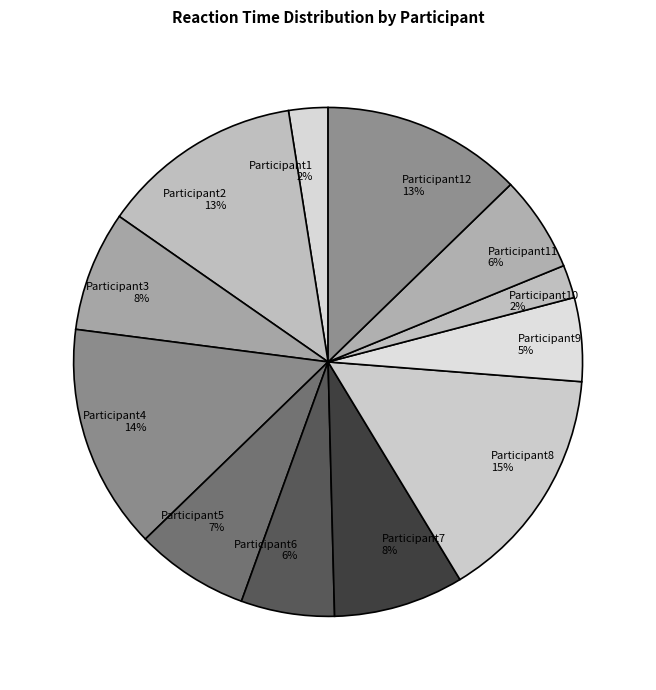

Is there any slice that represents more than half of the pie?

No